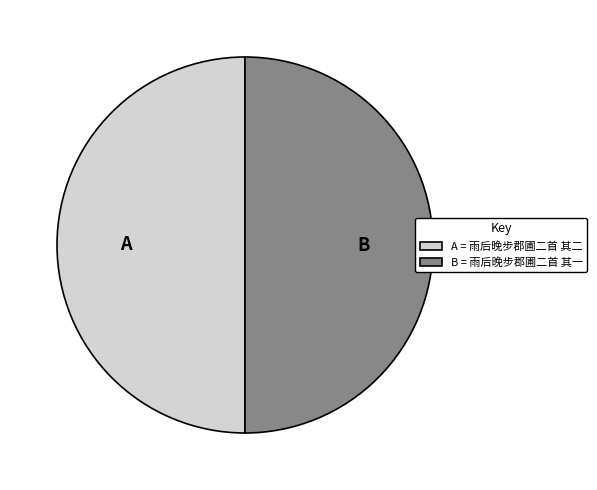

True or false: B accounts for 58% of the total.

False